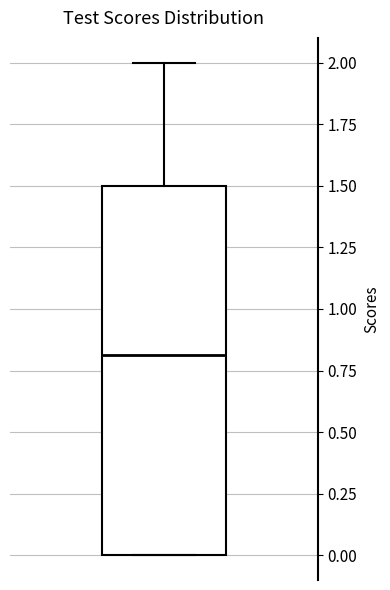

Where is the upper edge of the box on the y-axis? The values are not printed on the chart, so give them approximately, as read against the axis.

1.5